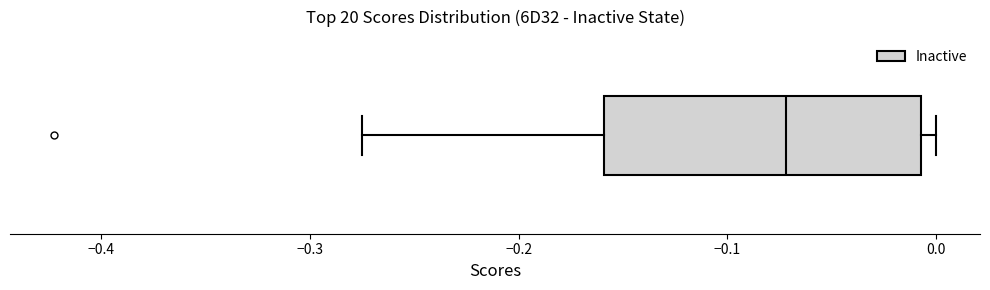

Read this box plot against the x-axis: the position of the median line, the range covered by the box, and the ends of both whiskers. The values are not printed on the chart, so give them approximately, as read against the axis.

median -0.07, box -0.16 to -0.01, whiskers -0.27 to 0.00